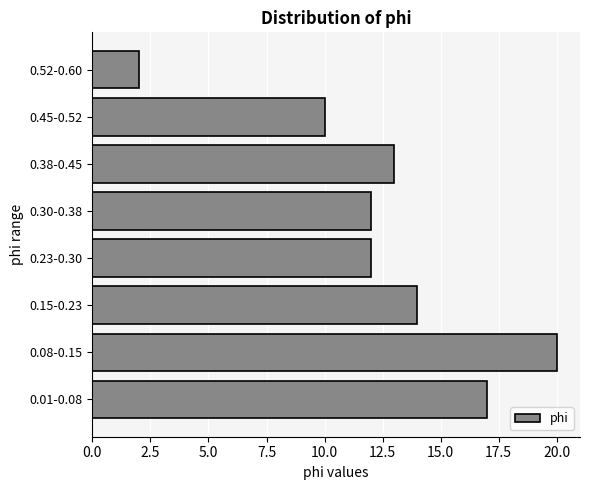

Reading bottom to top, list all the values displayed in this chart.

0.01-0.08=17	0.08-0.15=20	0.15-0.23=14	0.23-0.30=12	0.30-0.38=12	0.38-0.45=13	0.45-0.52=10	0.52-0.60=2